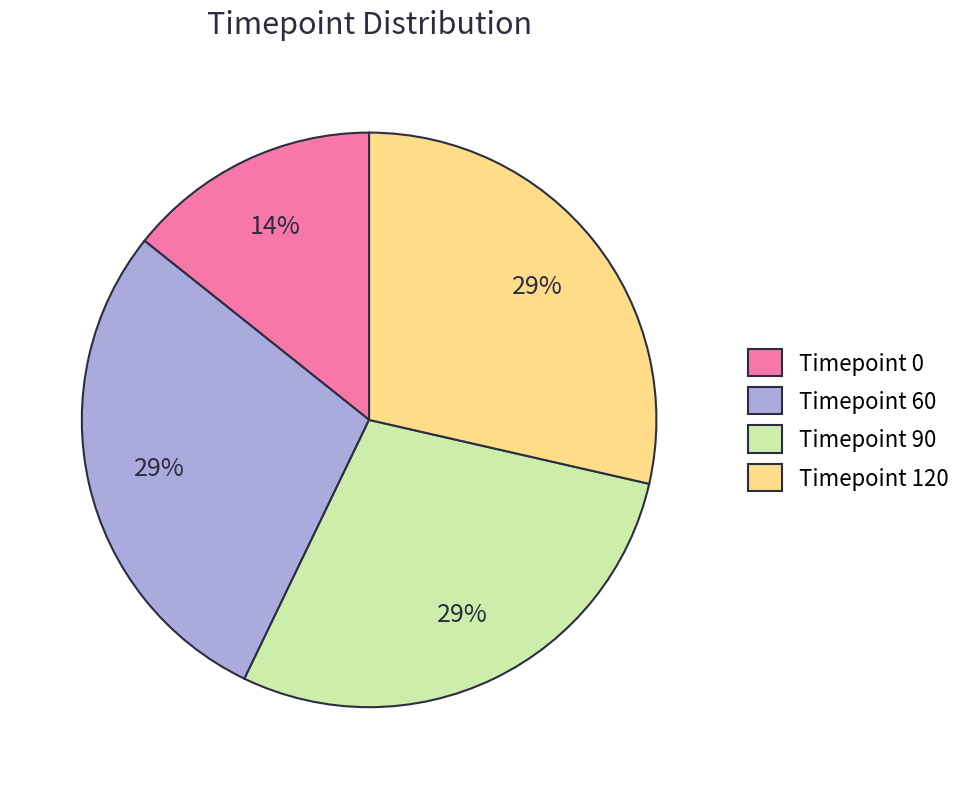

How many slices are in this pie chart?

4